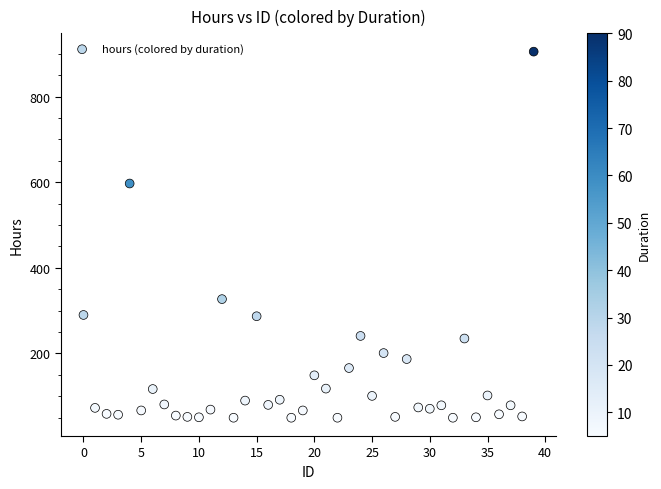

What Y value in the scatter plot is closest to 477?

597